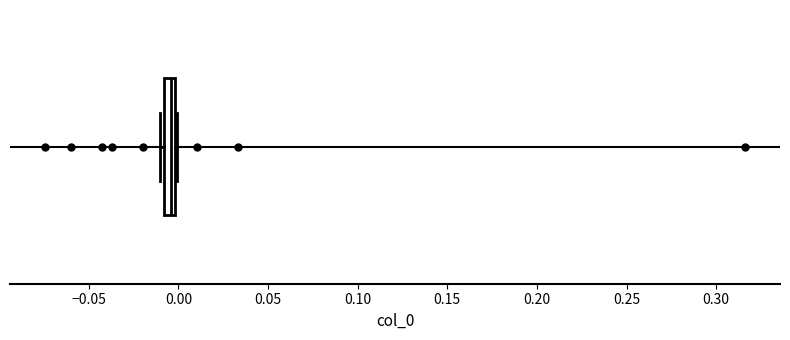

Where is the left edge of the box on the x-axis? The values are not printed on the chart, so give them approximately, as read against the axis.

-0.010